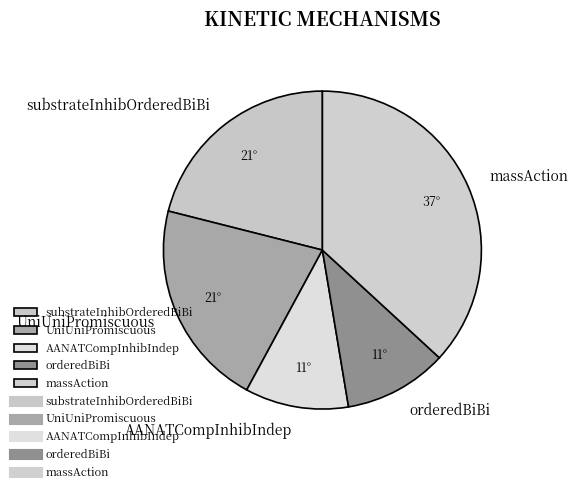

Is there a majority slice in this chart?

No